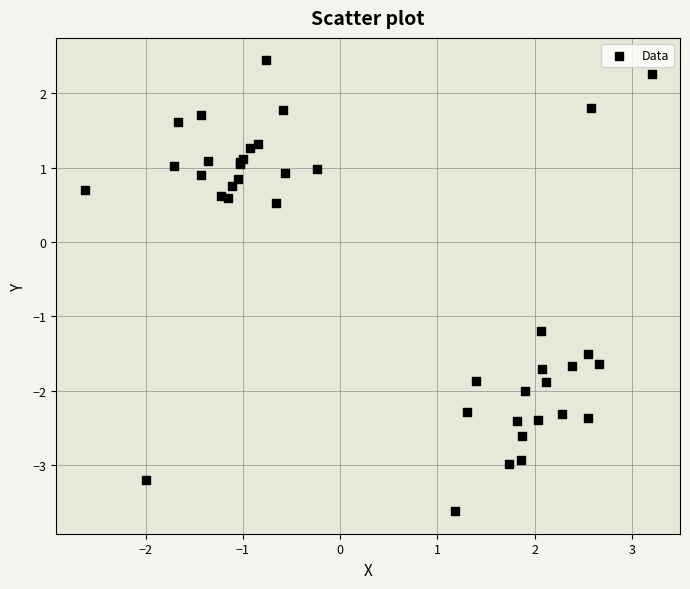

What Y value in the scatter plot is closest to 0?

0.5